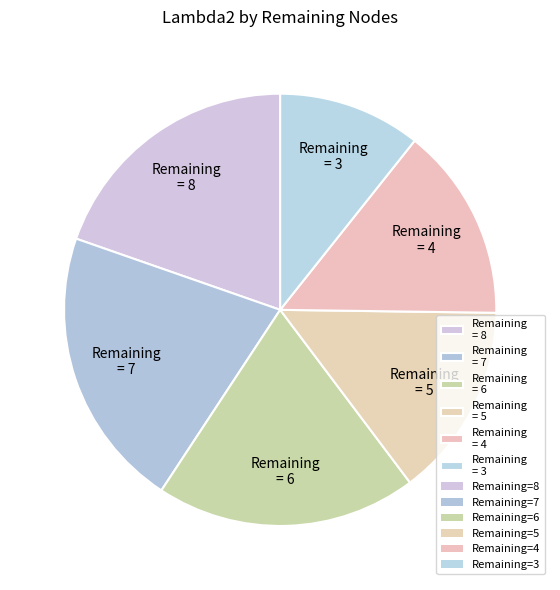

Do Remaining = 8 and Remaining = 4 together represent more than half of the pie?

No